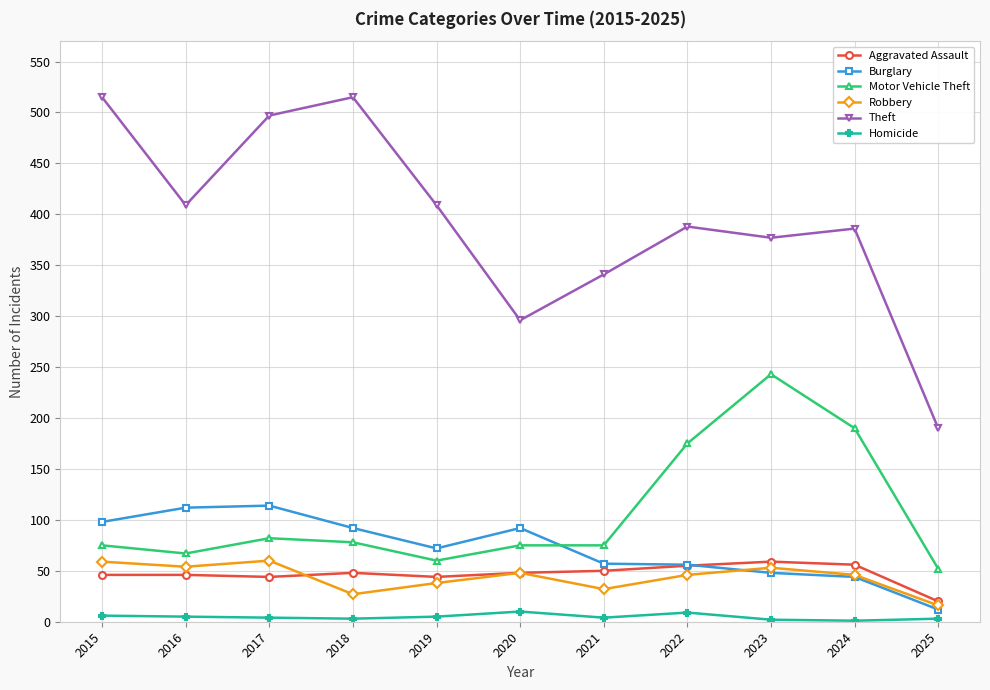

True or false: Theft has more than 1 interior local peaks.

True